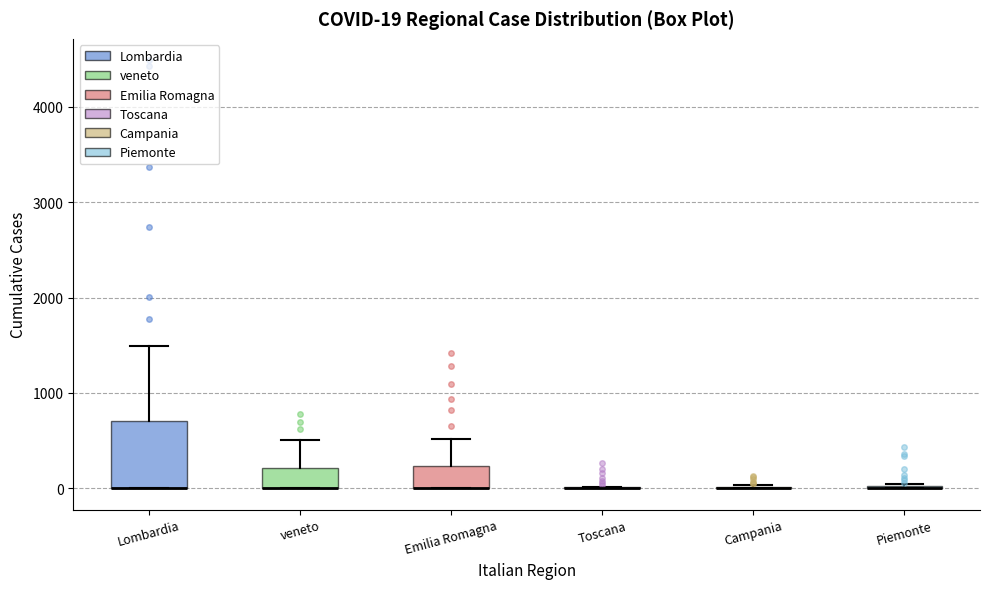

Which box is the tallest, from its lower edge to its upper edge?

Lombardia